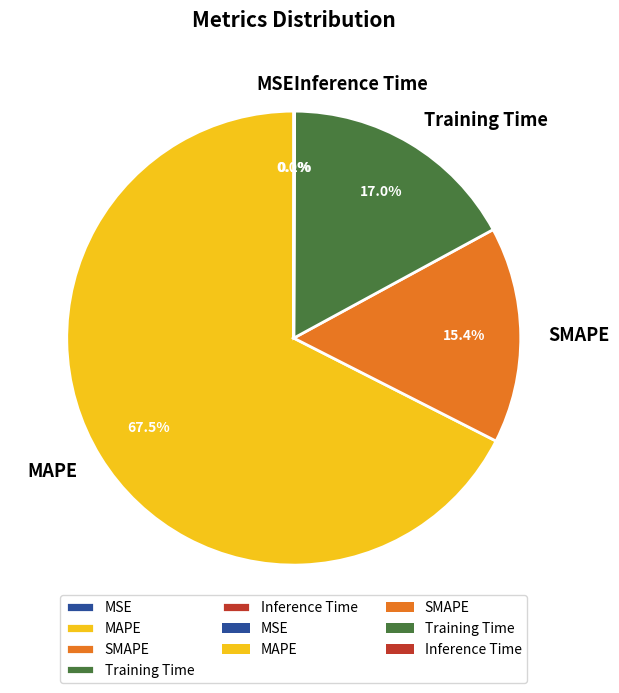

Does MAPE account for over 50% of the chart?

Yes